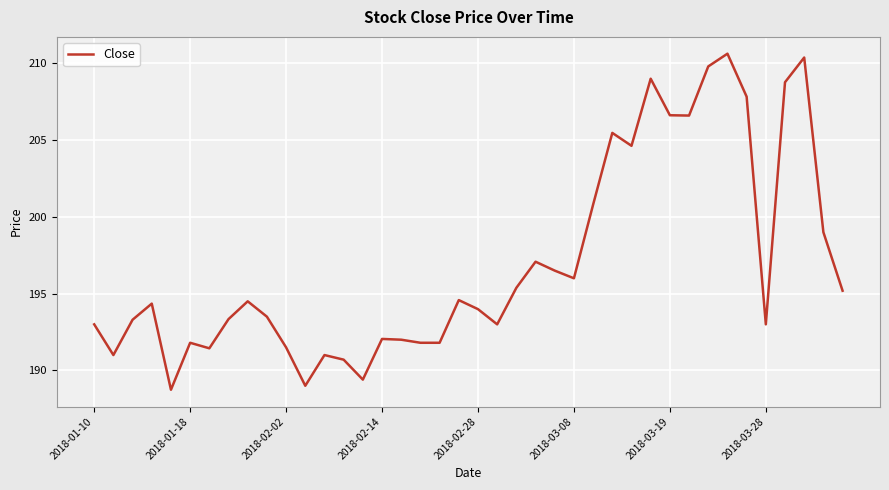

What is the difference between the maximum and second lowest values?

21.6